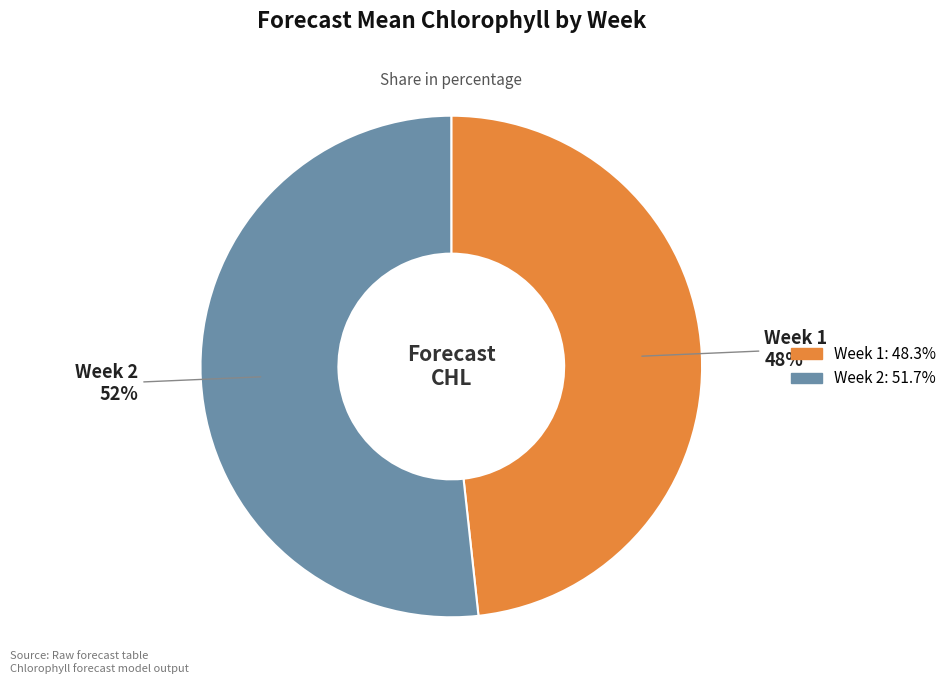

Is Week 2 the majority of the pie?

Yes